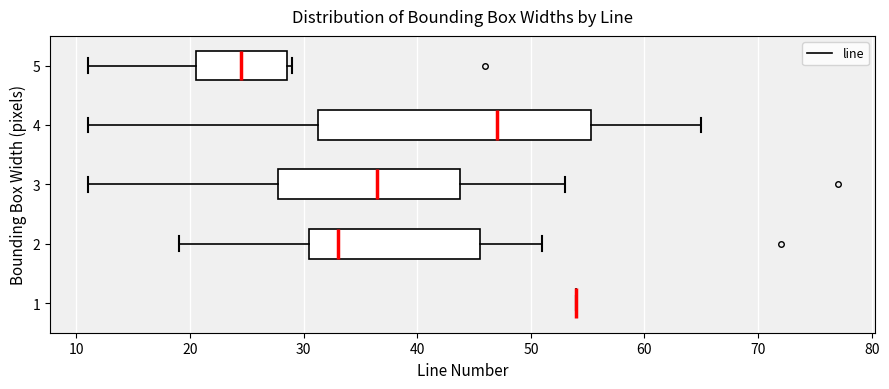

Reading bottom to top, transcribe this box plot: for each box, give where its median line is, the range the box spans, and where its two whiskers end, as read against the x-axis. The values are not printed on the chart, so give them approximately, as read against the axis.

1: box collapsed to a line at 54, whiskers 54 to 54
2: median 33, box 31 to 46, whiskers 19 to 51
3: median 37, box 28 to 44, whiskers 11 to 53
4: median 47, box 31 to 55, whiskers 11 to 65
5: median 25, box 21 to 29, whiskers 11 to 29 (just right of the box's right edge)